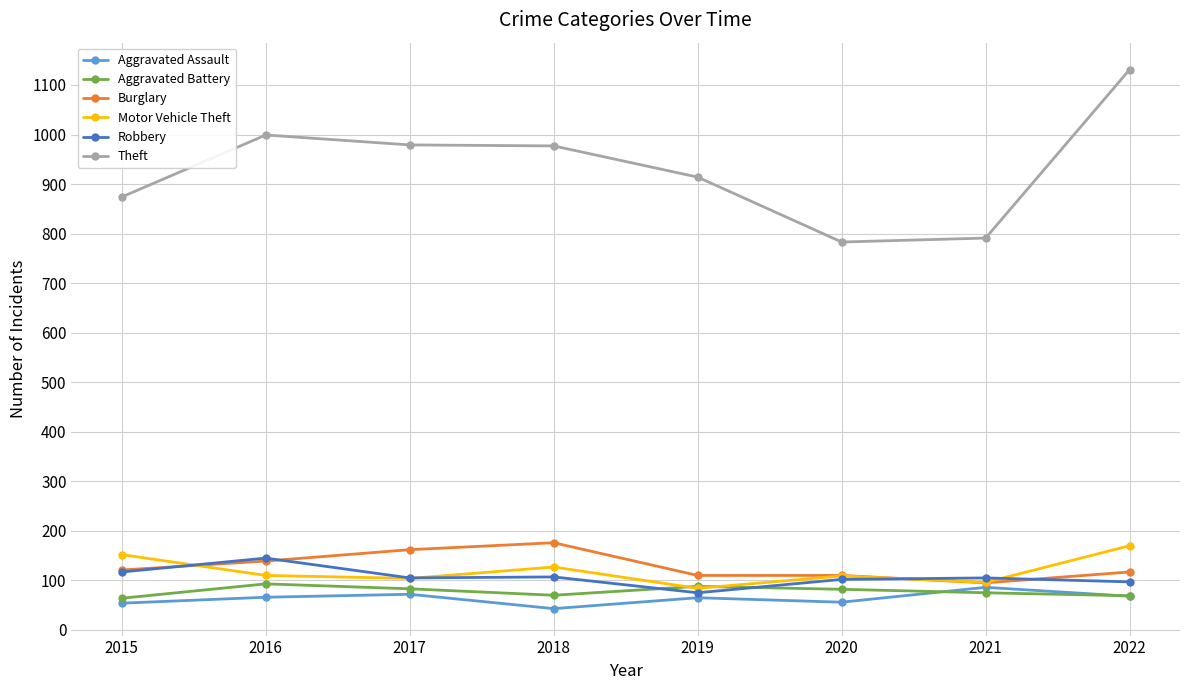

True or false: Robbery and Aggravated Assault intersect in this chart.

False